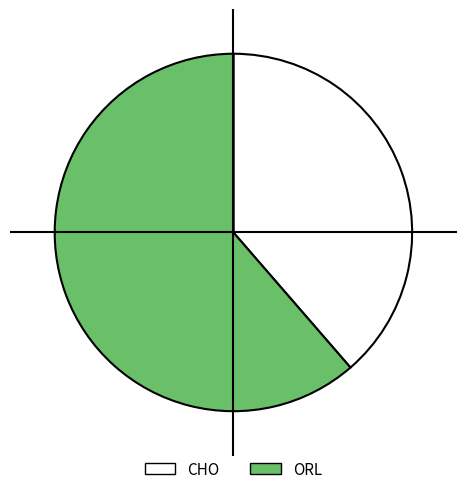

Combined, do CHO and ORL account for over 50%?

Yes